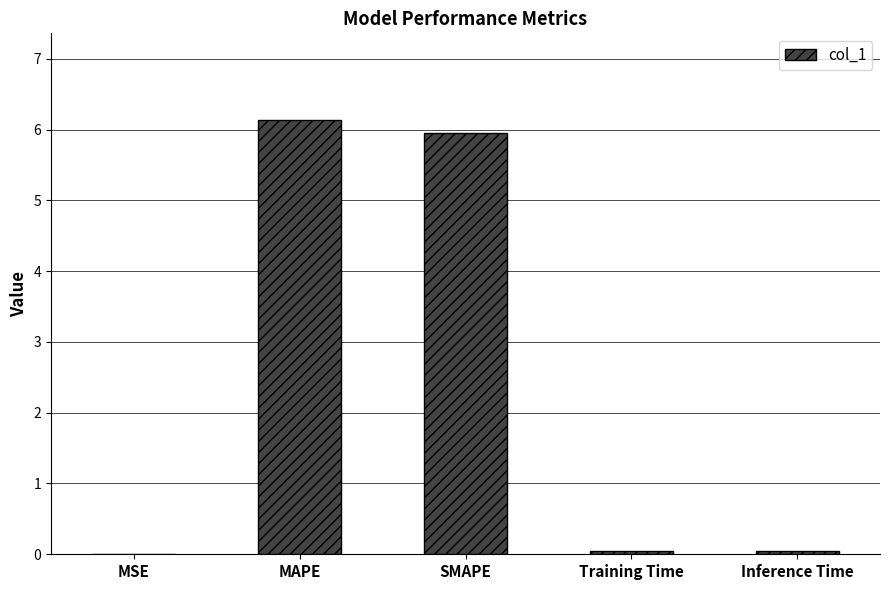

What is the sum of all values?

12.2